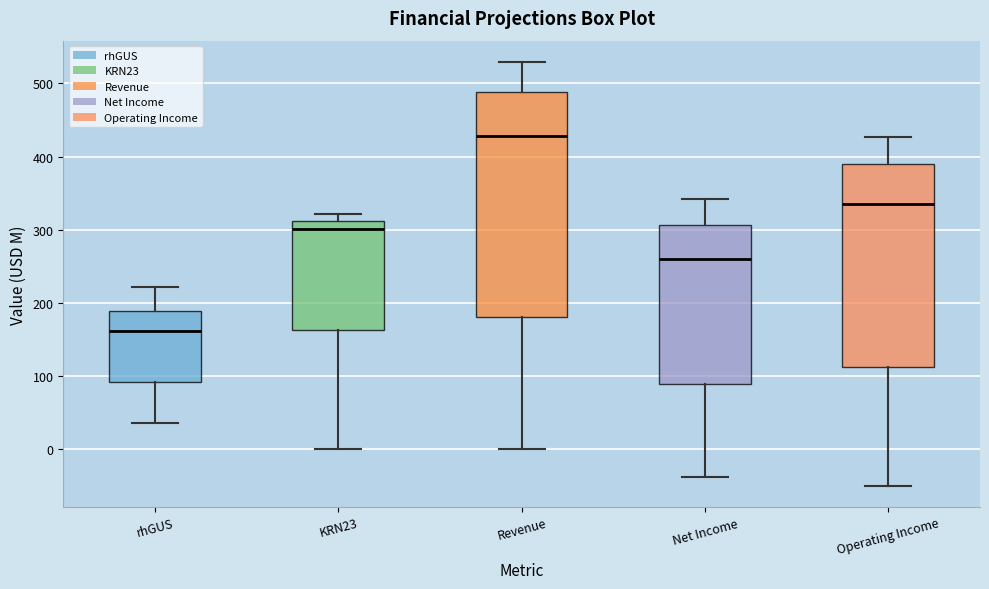

Reading left to right, transcribe this box plot: for each box, give where its median line is, the range the box spans, and where its two whiskers end, as read against the y-axis. The values are not printed on the chart, so give them approximately, as read against the axis.

rhGUS: median 160, box 90 to 190, whiskers 40 to 220
KRN23: median 300, box 160 to 310, whiskers 0 to 320
Revenue: median 430, box 180 to 490, whiskers 0 to 530
Net Income: median 260, box 90 to 310, whiskers -40 to 340
Operating Income: median 340, box 110 to 390, whiskers -50 to 430